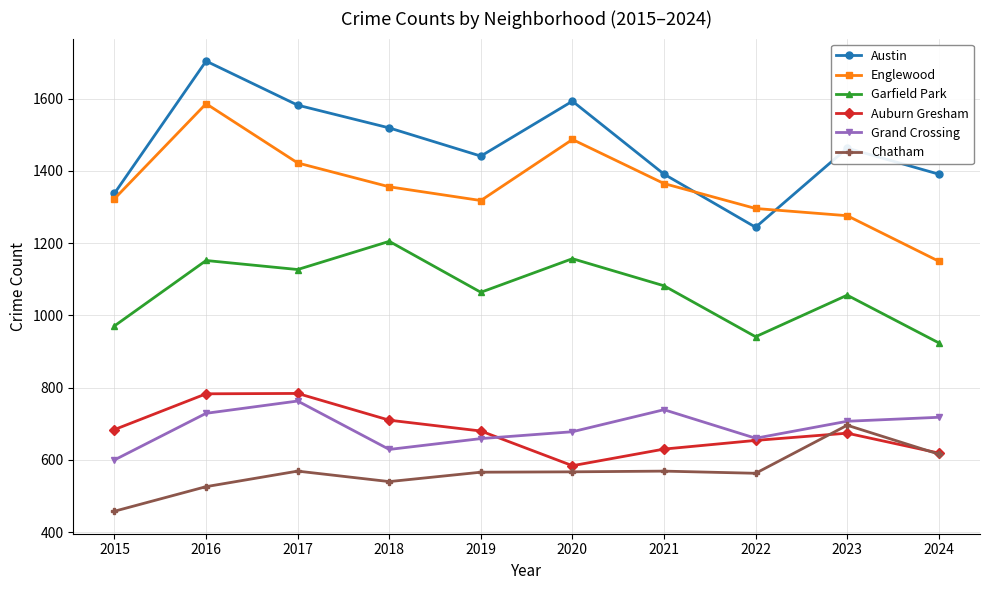

What is the difference between the highest and lowest values at 2022?

733